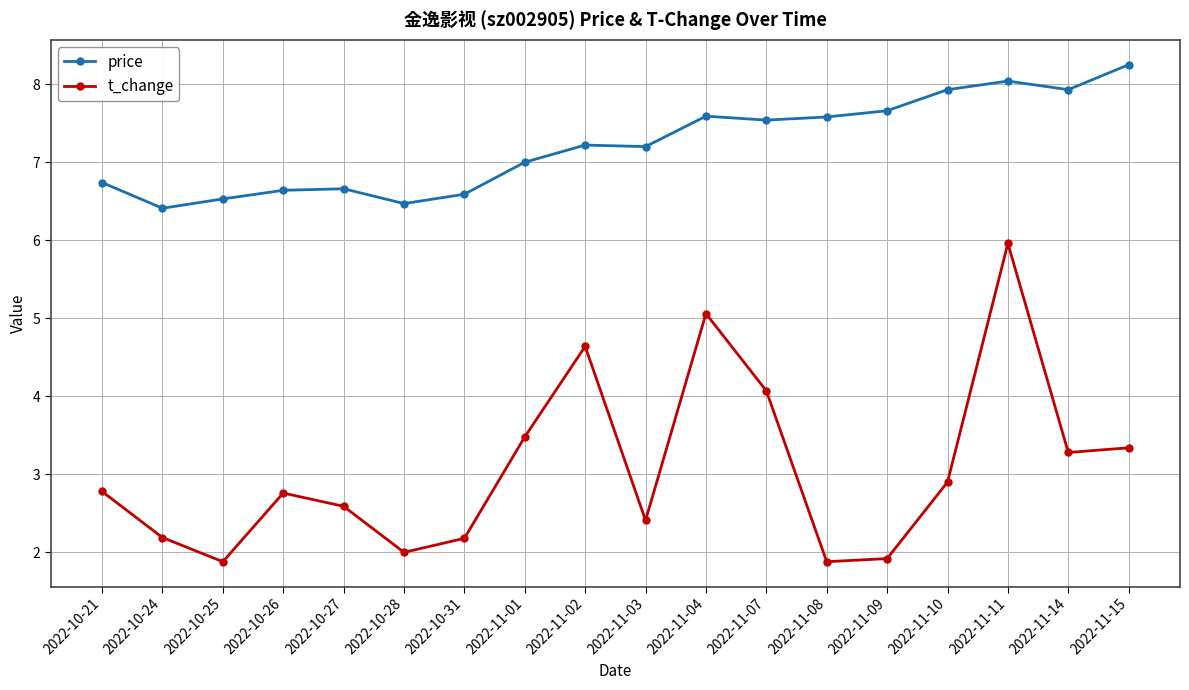

What value does the price series have at 2022-10-24?

6.4